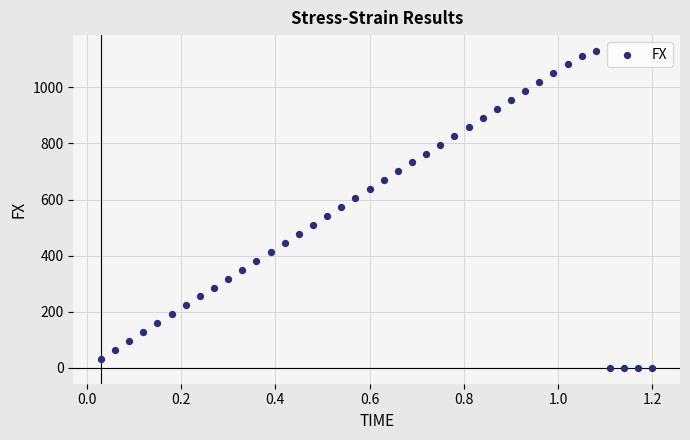

What is the range of X values (max minus min)?

1.2